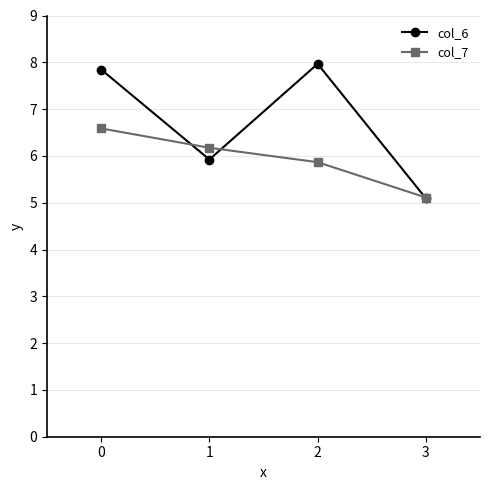

Reading left to right, extract all data points from this chart.

col_6: 7.8	5.9	8.0	5.1
col_7: 6.6	6.2	5.9	5.1